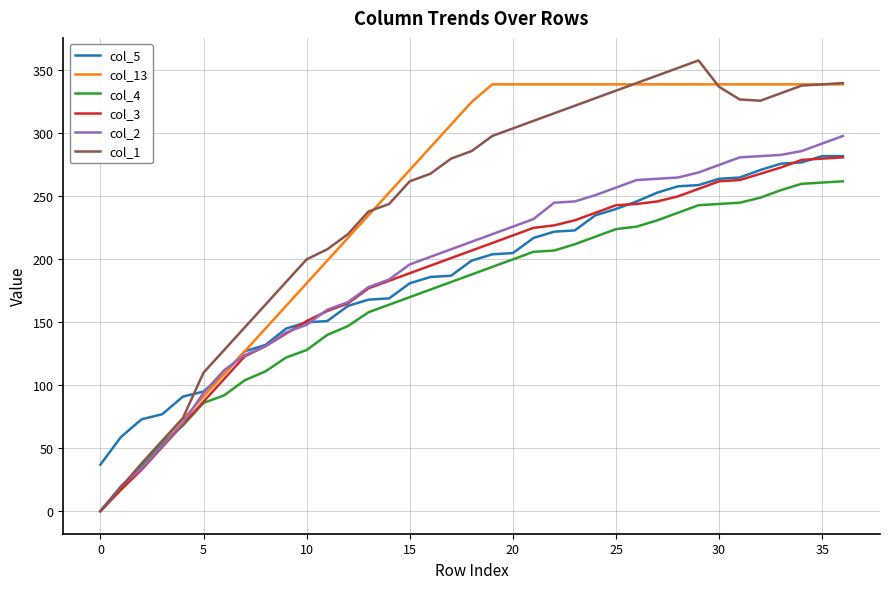

Which series has the widest spread of values?

col_1